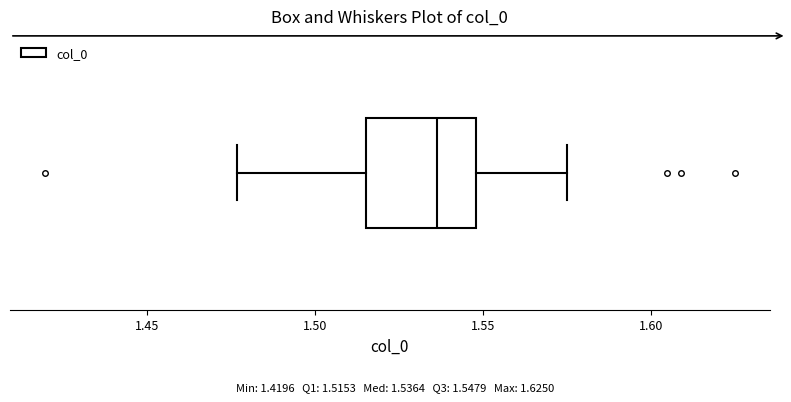

Where does the median line of the box sit on the x-axis? The values are not printed on the chart, so give them approximately, as read against the axis.

1.535